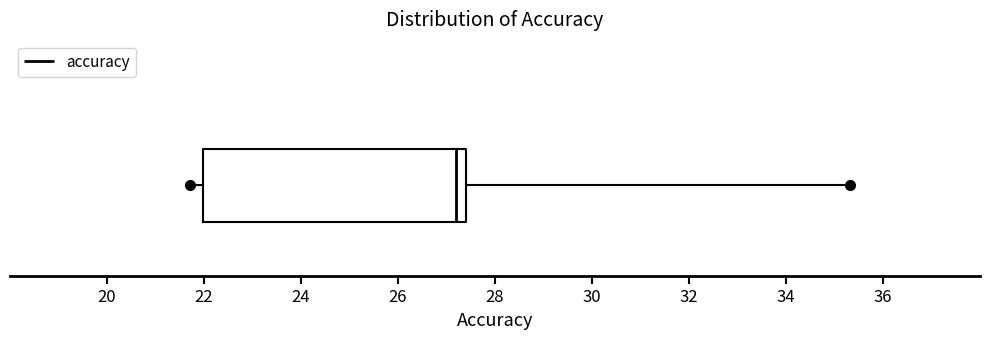

Transcribe this box plot: give where the median line is, the range the box spans, and where the two whiskers end, as read against the x-axis. The values are not printed on the chart, so give them approximately, as read against the axis.

median 27.2, box 22.0 to 27.4, whiskers 21.8 to 35.4